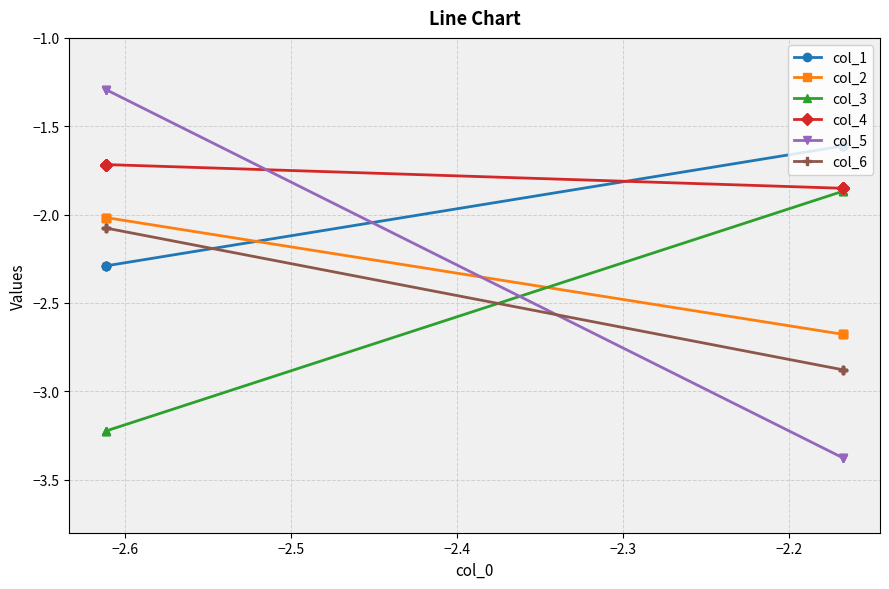

Rank the series by their maximum value, from lowest to highest.

col_6, col_2, col_3, col_4, col_1, col_5